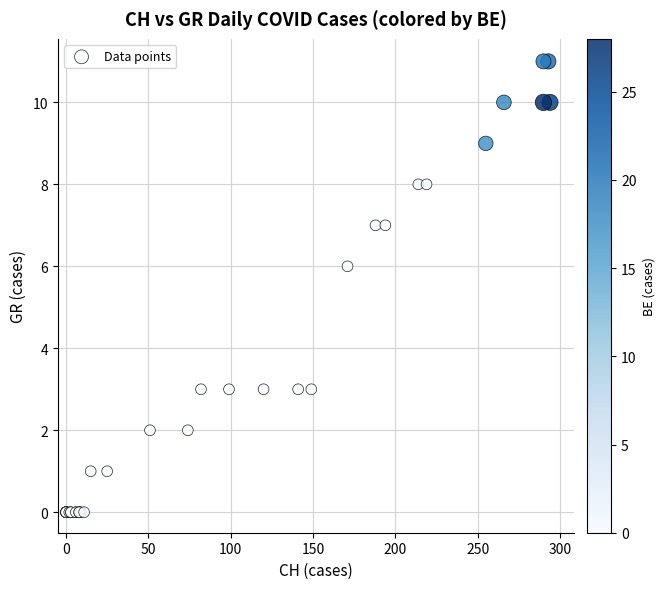

What Y value in the scatter plot is closest to 5?

6